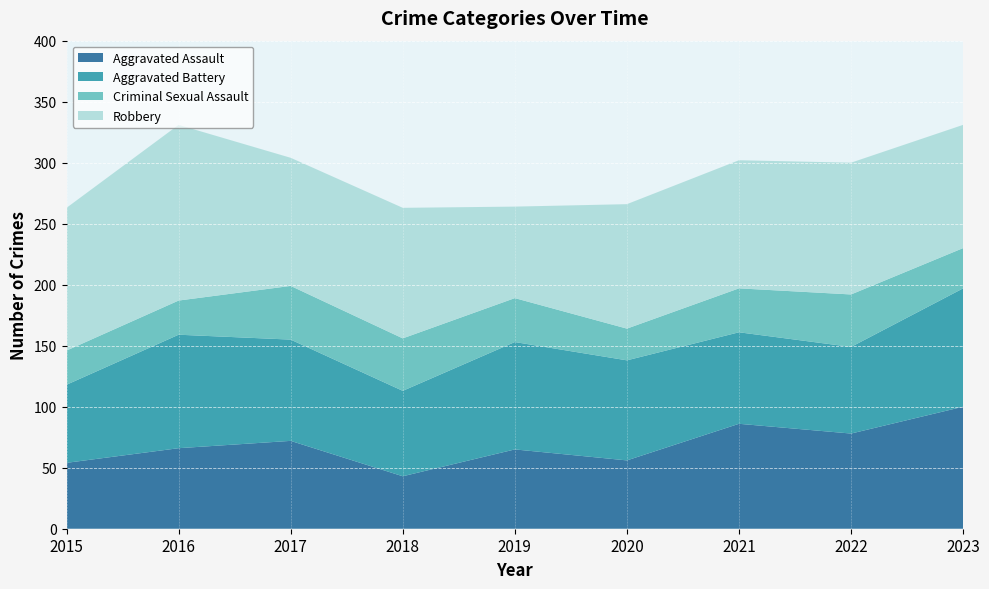

Reading left to right, transcribe all the data shown in this chart.

Aggravated Assault: 54	66	72	43	65	56	86	78	100
Aggravated Battery: 64	93	83	70	88	82	75	71	97
Criminal Sexual Assault: 28	28	44	43	36	26	36	43	33
Robbery: 117	144	105	107	75	102	105	108	101